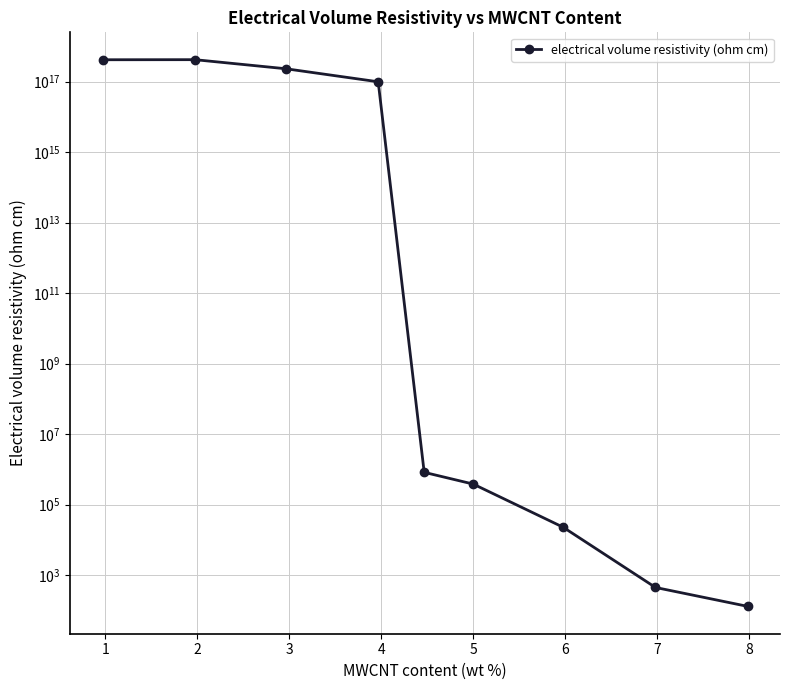

Does the chart display data point markers on the line(s)?

Yes